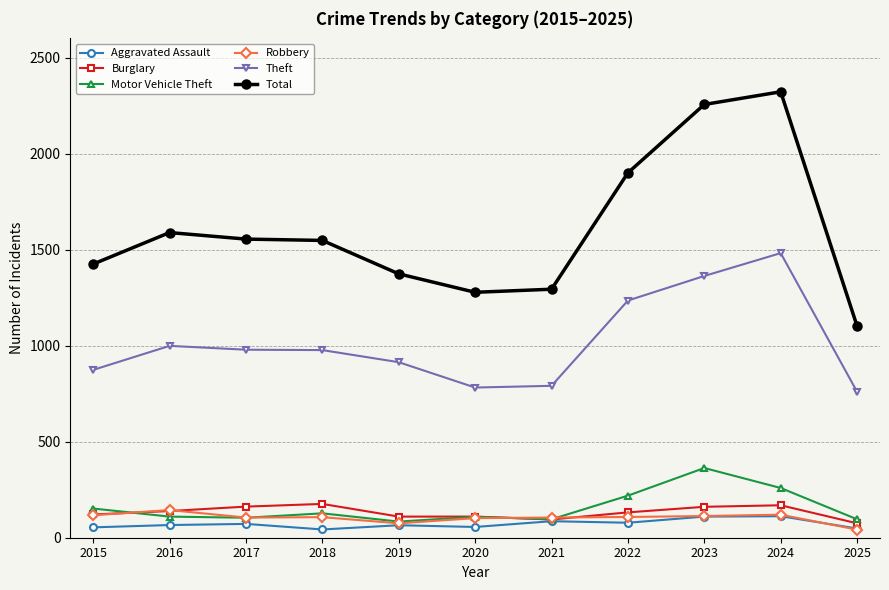

Does the chart have visible grid lines?

Yes